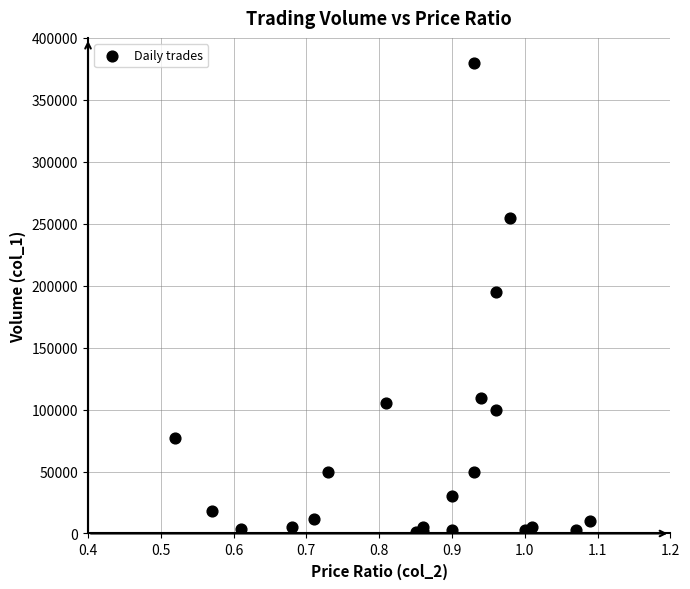

What Y value in the scatter plot is closest to 190500?

195000